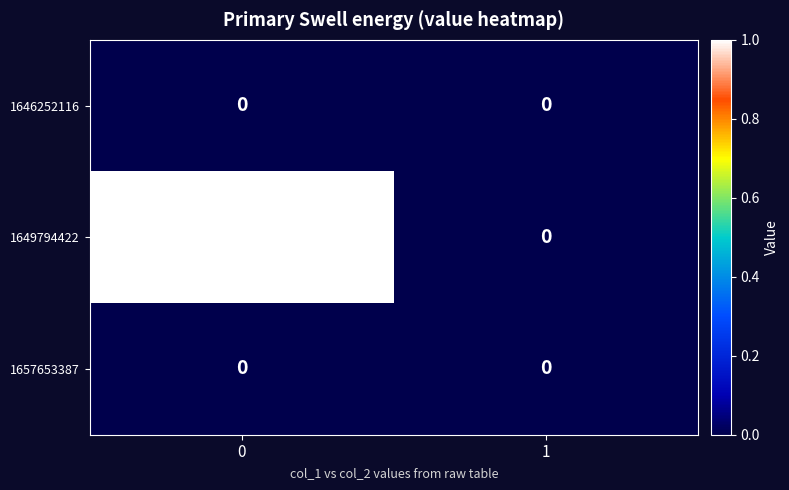

Reading left to right, transcribe all the data shown in this chart.

1646252116: 0=0	1=0
1649794422: 0=1	1=0
1657653387: 0=0	1=0